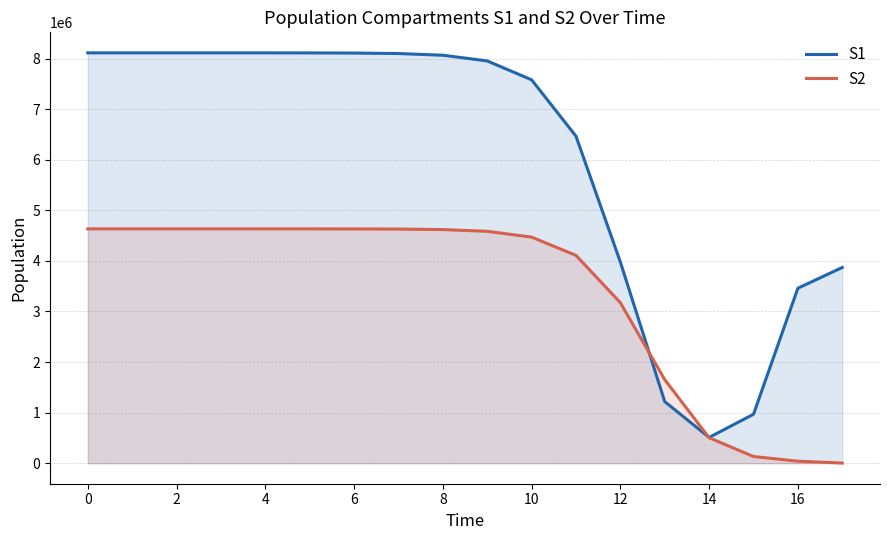

What is the approximate value of S1 at 14?

509907.9